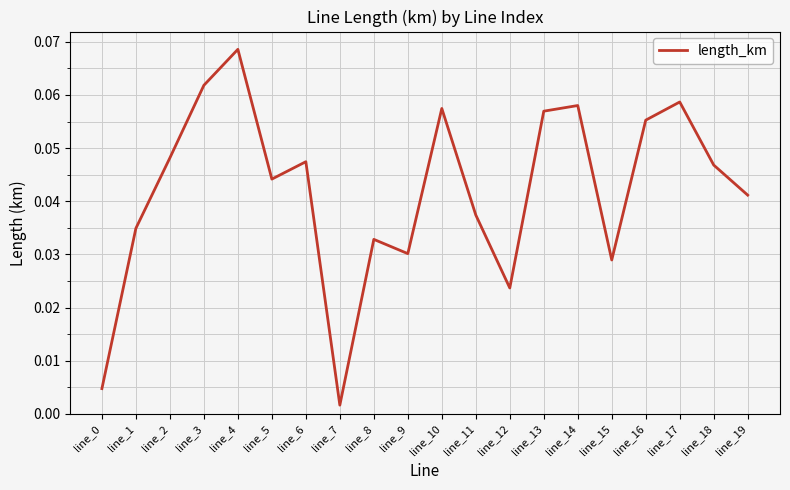

Where is the data nearest to the value 0?

line_7